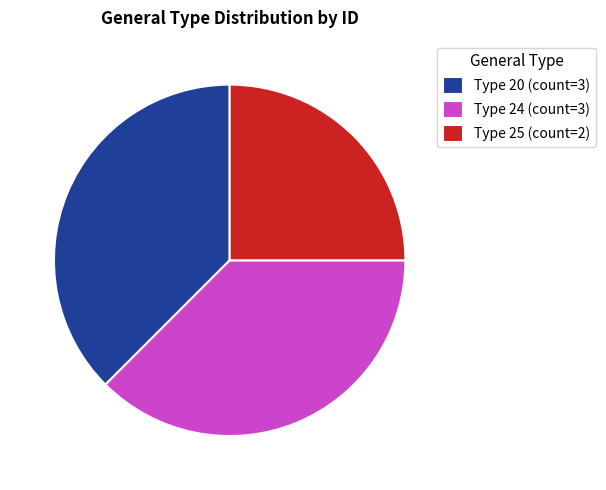

Which category has the smallest portion of the pie?

Type 25 (count=2)